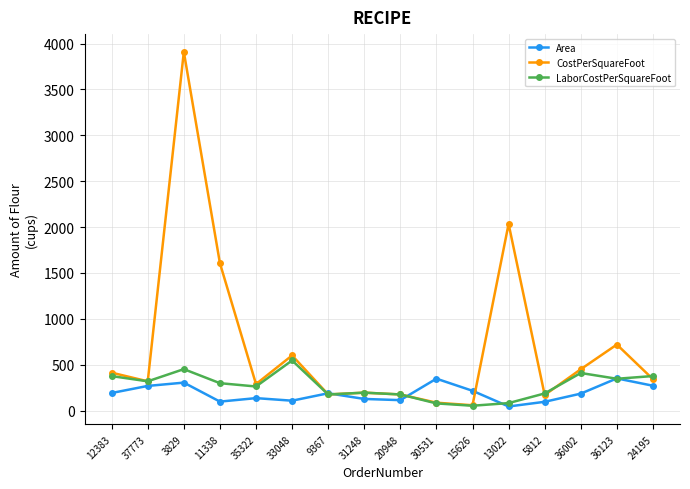

Where is the first local minimum for CostPerSquareFoot?

37773